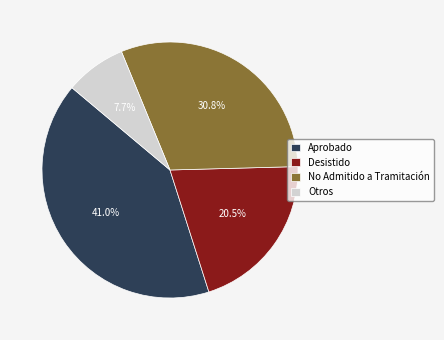

Does Desistido represent more than half of the total?

No